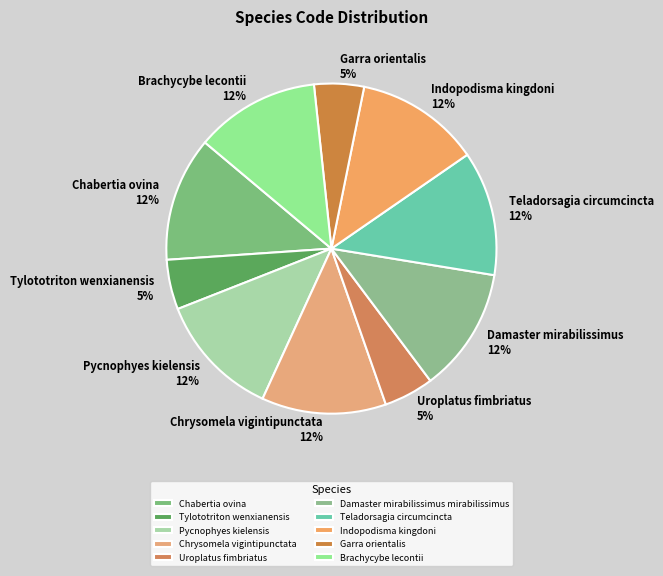

What percentage do Indopodisma kingdoni and Teladorsagia circumcincta together represent?

24.4%